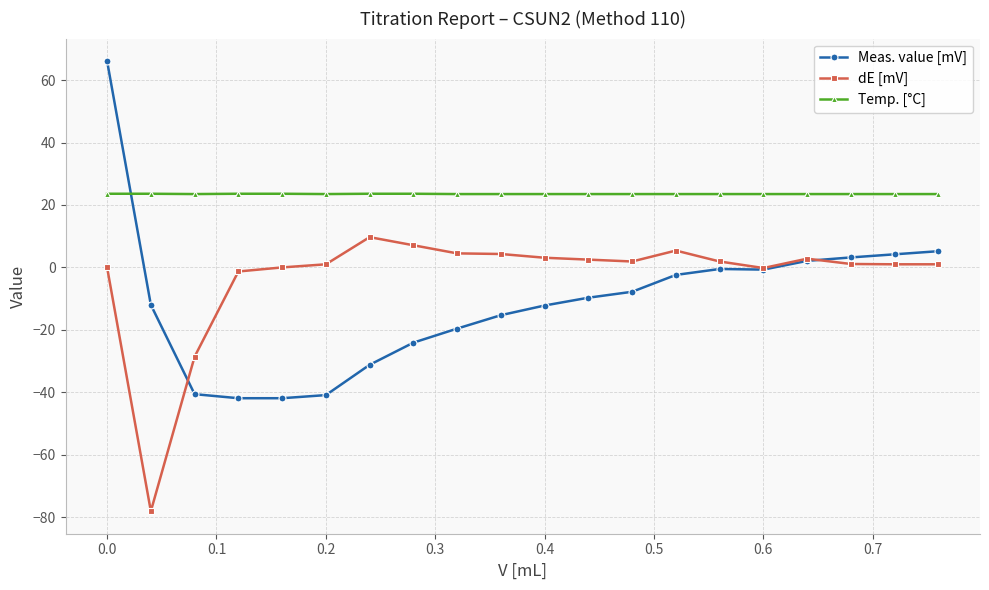

Which series has the largest total across all categories?

Temp. [°C]